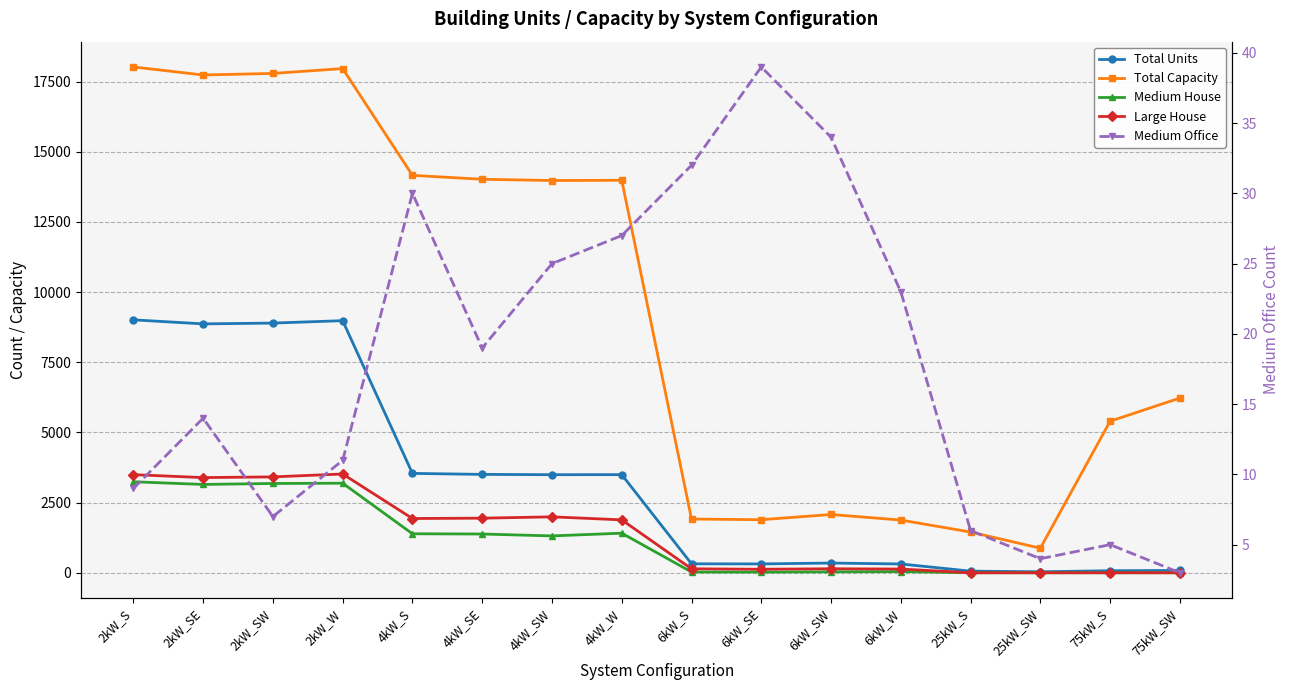

What is the value of the Medium House point at the 10th from the left?

24